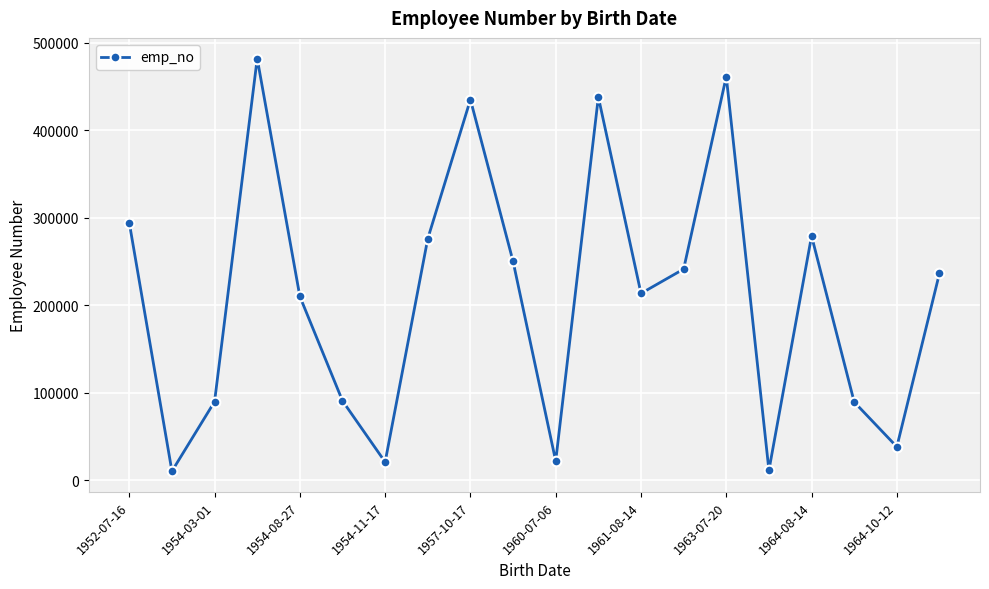

What is the difference between the maximum and second lowest values?

470811